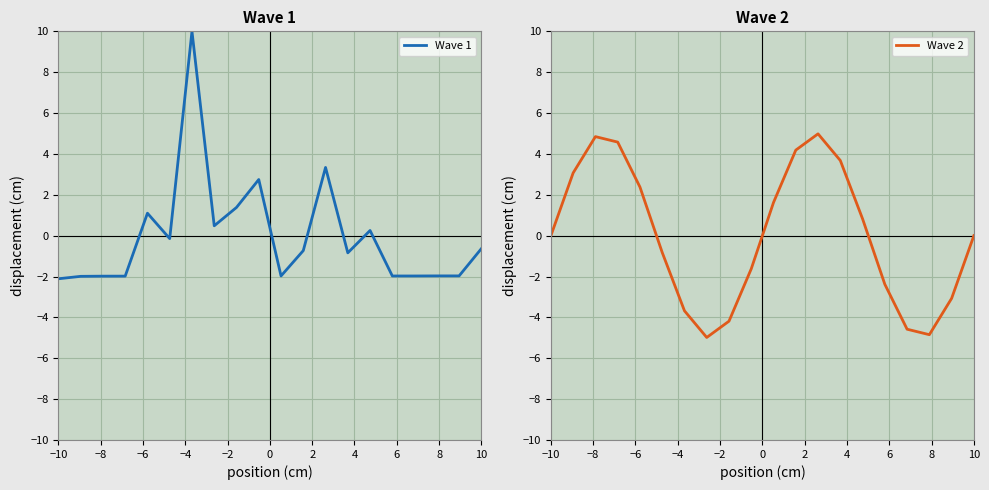

The value of Wave 1 at −10 is -1.3. True or false?

False